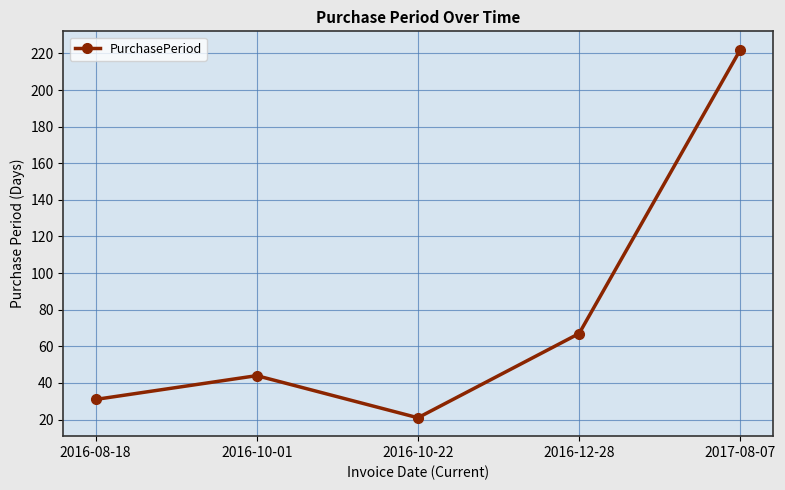

Read the value at 2016-10-22.

21